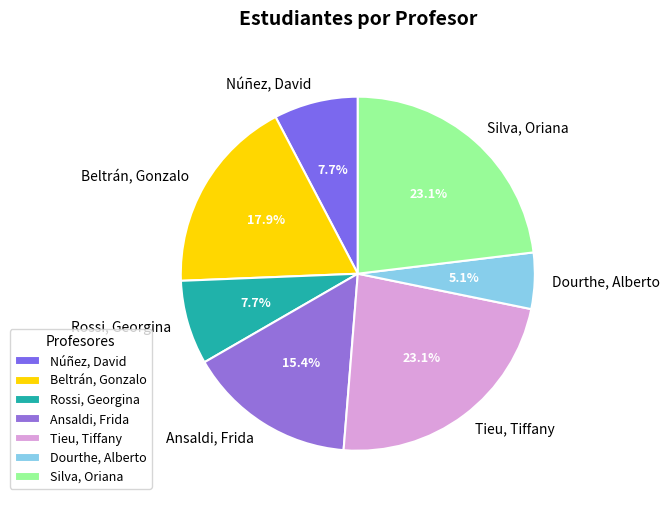

What is the smallest slice in the pie chart?

Dourthe, Alberto